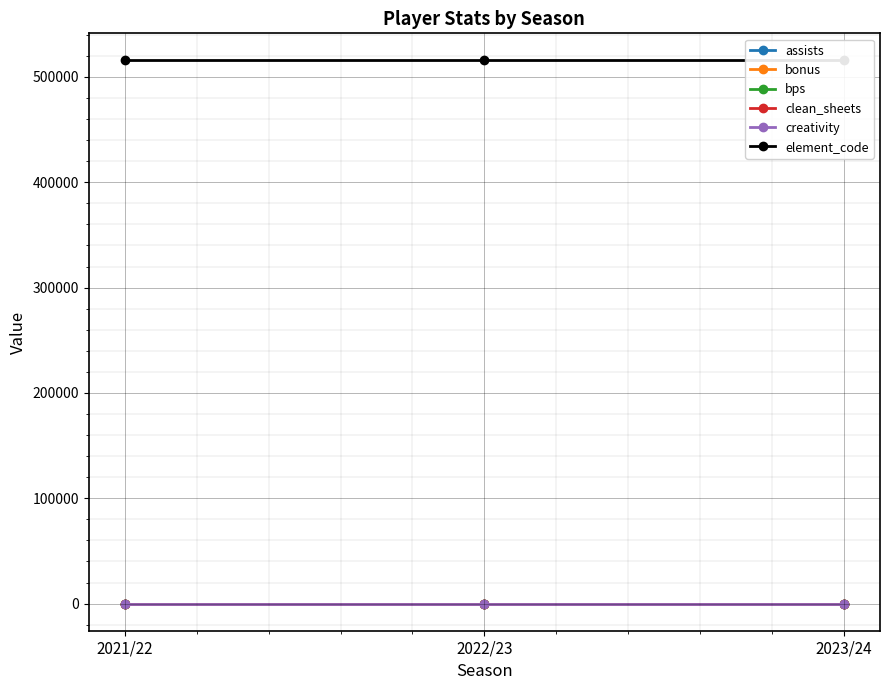

At which label does bonus reach its peak?

2021/22